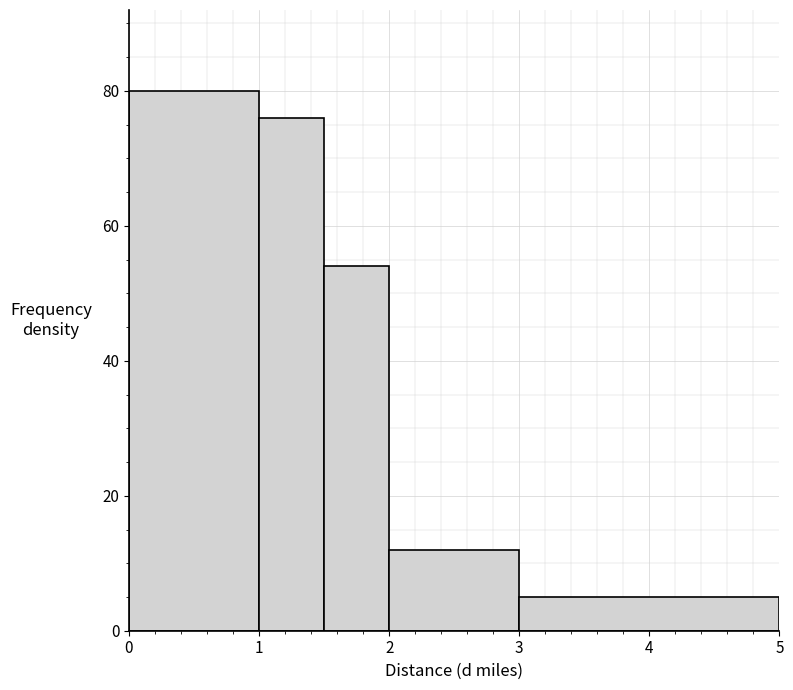

How tall is the bar that spans 0.0 to 1.0 on the x-axis? The values are not printed on the chart, so give them approximately, as read against the axis.

80